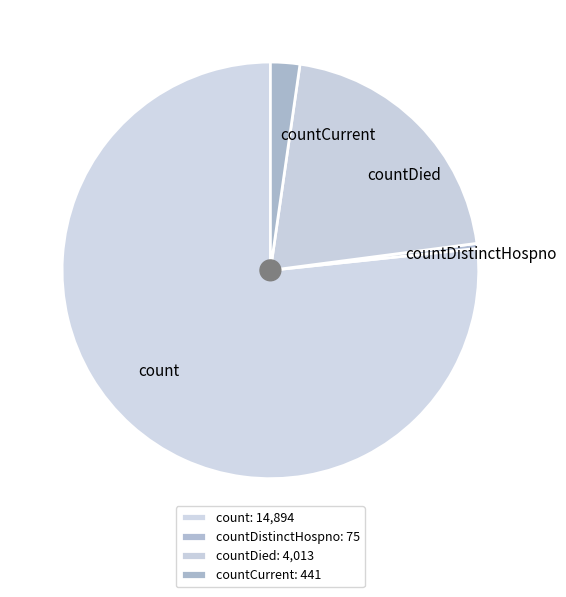

Combined, do countCurrent and count account for over 50%?

Yes